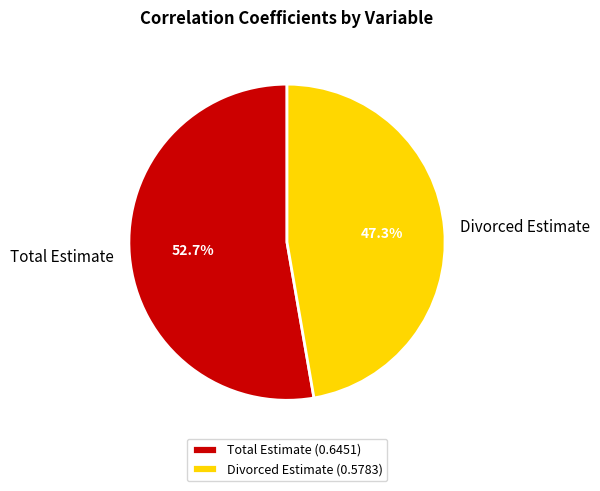

Between Total Estimate (0.6451) and Divorced Estimate (0.5783), which is larger?

Total Estimate (0.6451)